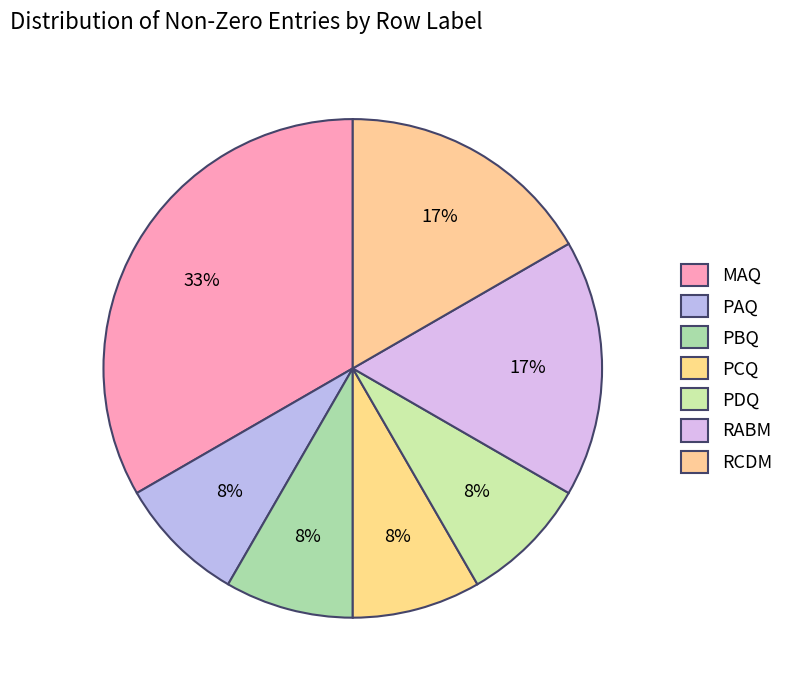

True or false: PBQ accounts for 17% of the total.

False